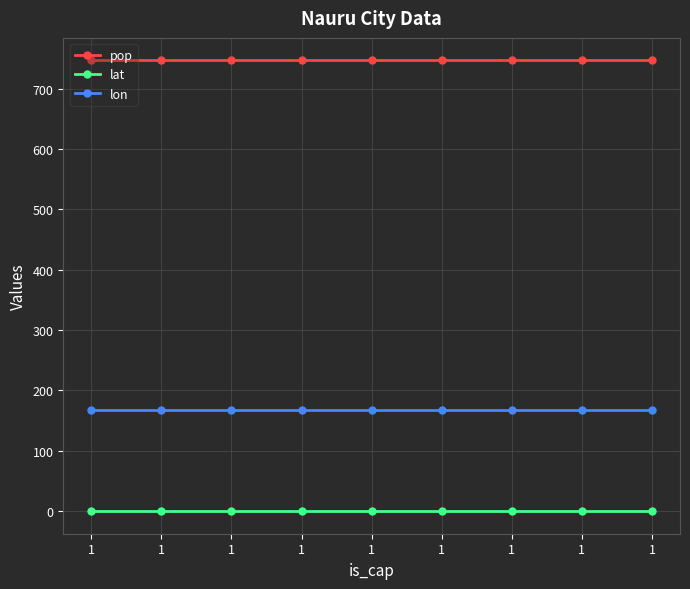

Does the chart have visible grid lines?

Yes